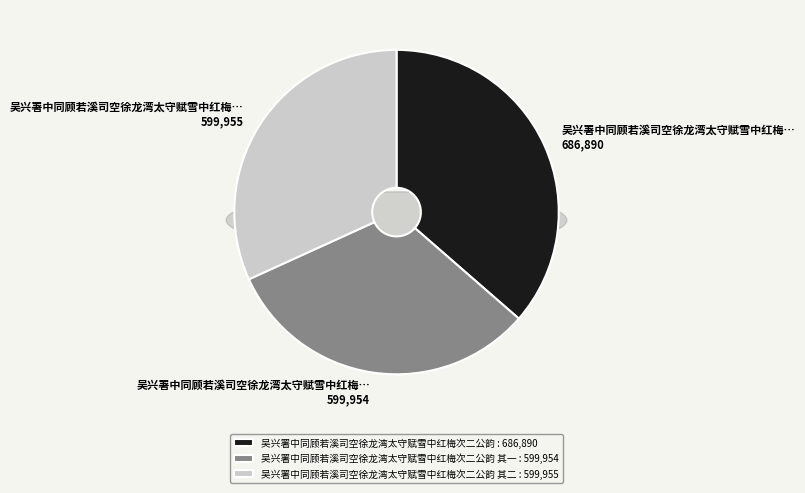

True or false: 吴兴署中同顾若溪司空徐龙湾太守赋雪中红梅次二公韵 其一 accounts for 41% of the total.

False